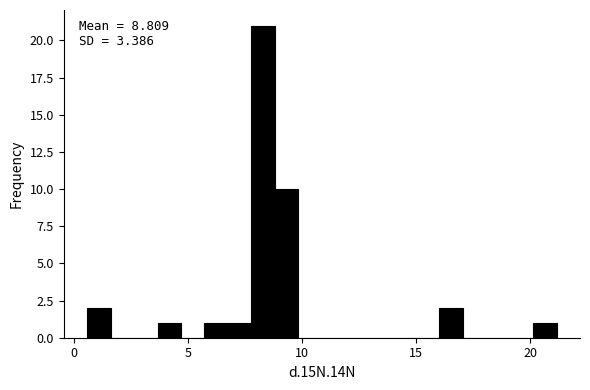

Read against the x-axis, roughly where is the centre of the tallest bar?

8.5